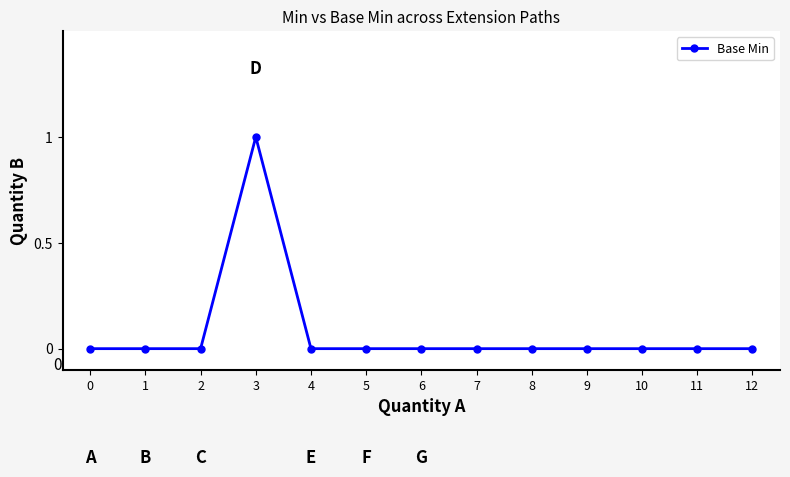

Reading left to right, extract all data points from this chart.

0=0	1=0	2=0	3=1	4=0	5=0	6=0	7=0	8=0	9=0	10=0	11=0	12=0